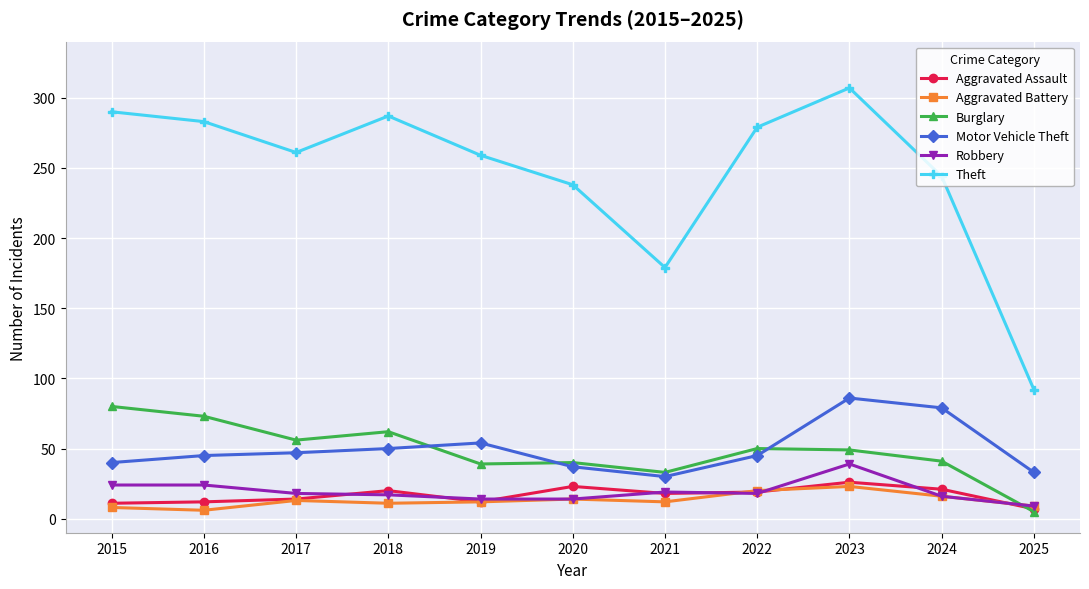

What is the difference between the Aggravated Assault values at 2020 and 2022?

4